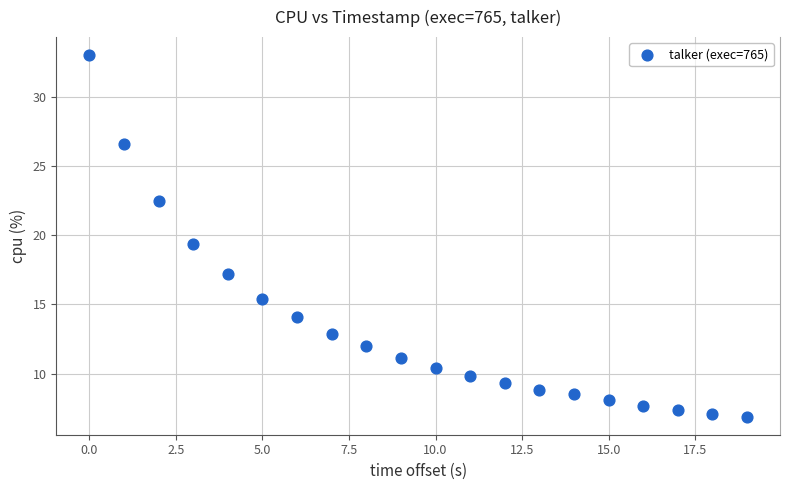

What is the range of Y values (max minus min)?

26.1